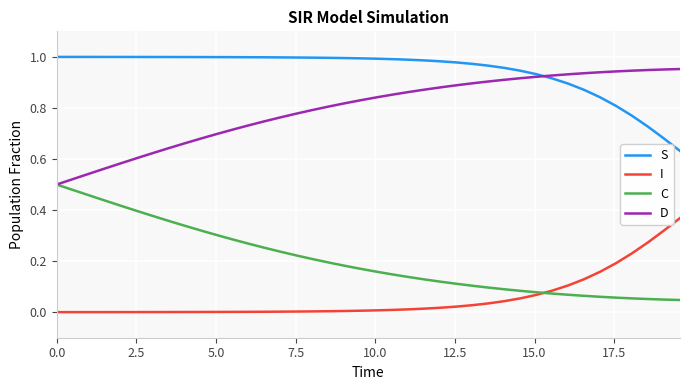

True or false: C and S intersect in this chart.

False